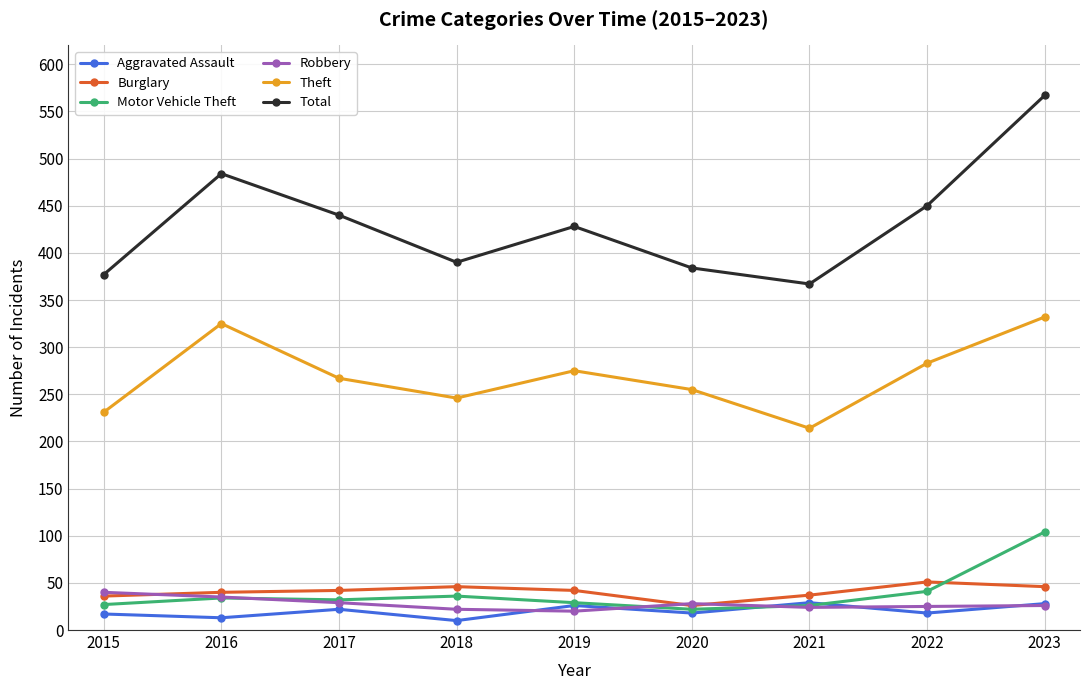

True or false: Theft has more than 1 interior local peaks.

True